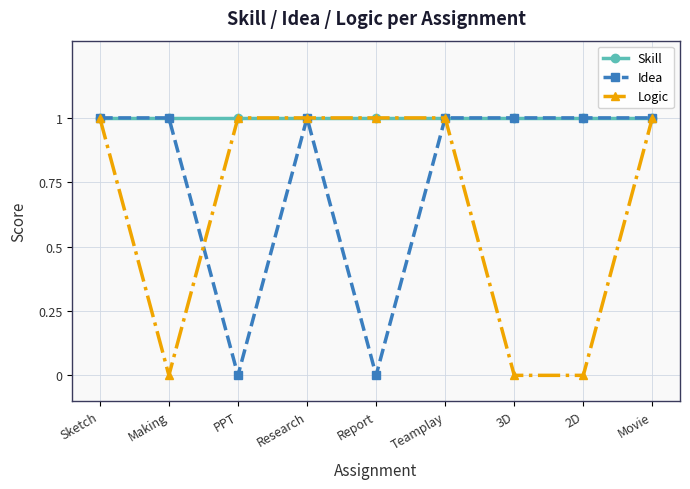

Which series changed the most between Report and Teamplay?

Idea